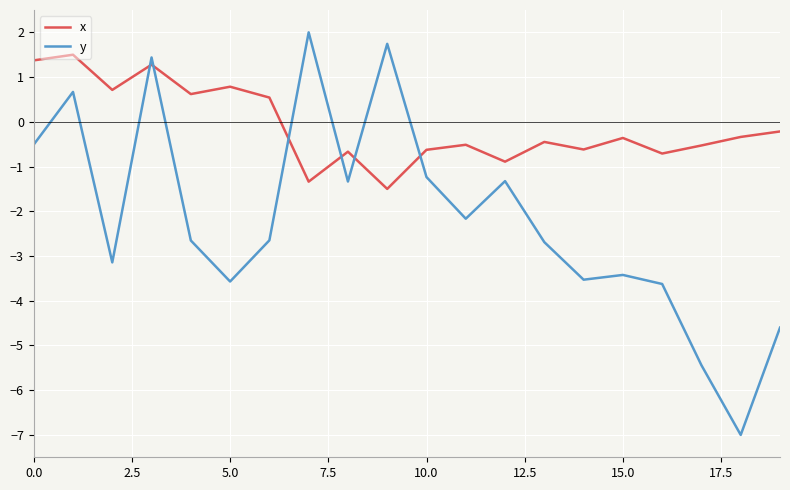

Which series has the widest spread of values?

y